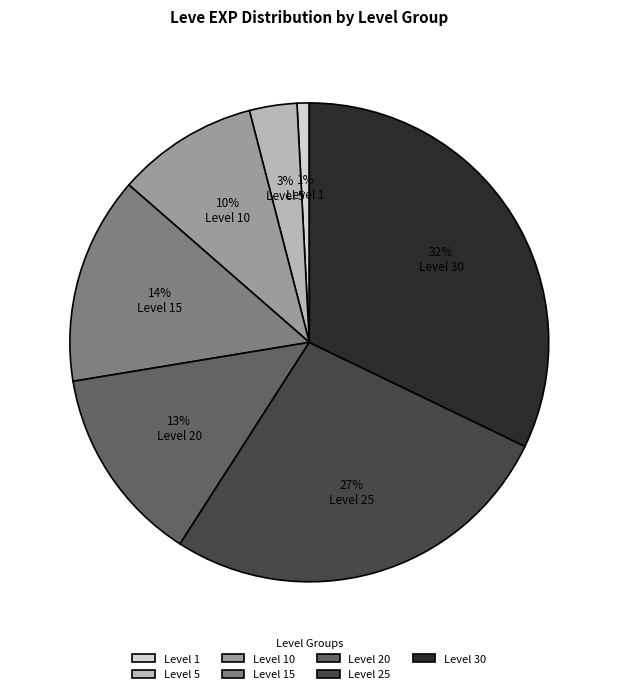

What is the smallest slice in the pie chart?

Level 1